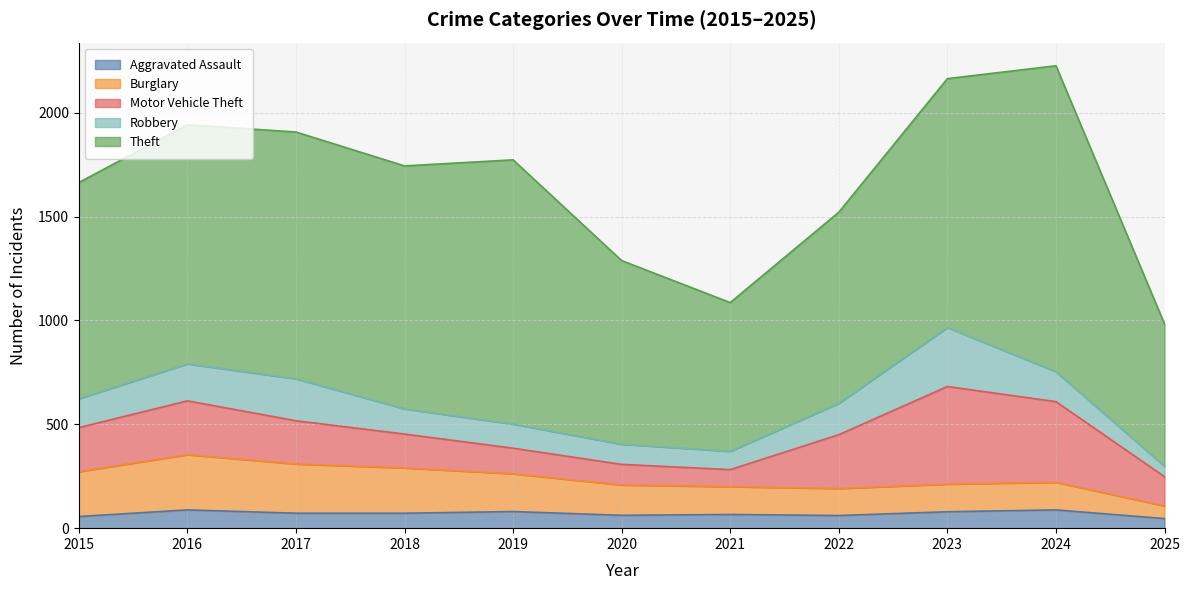

What is the difference between the maximum and minimum values in the Theft series?

788